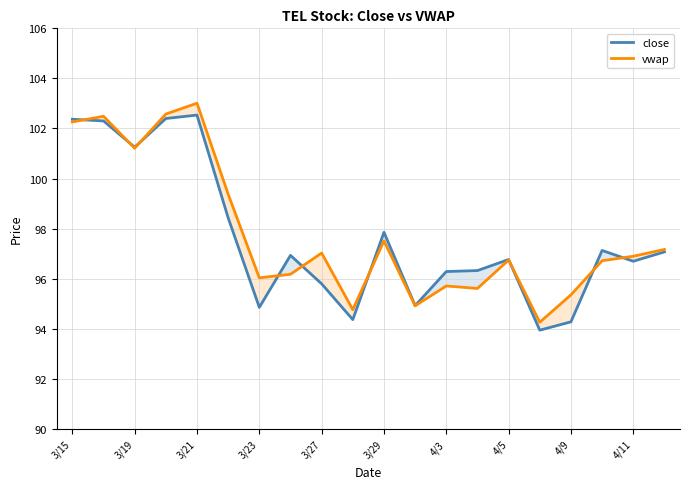

Is it true that close equals 94.9 at 3/23?

True